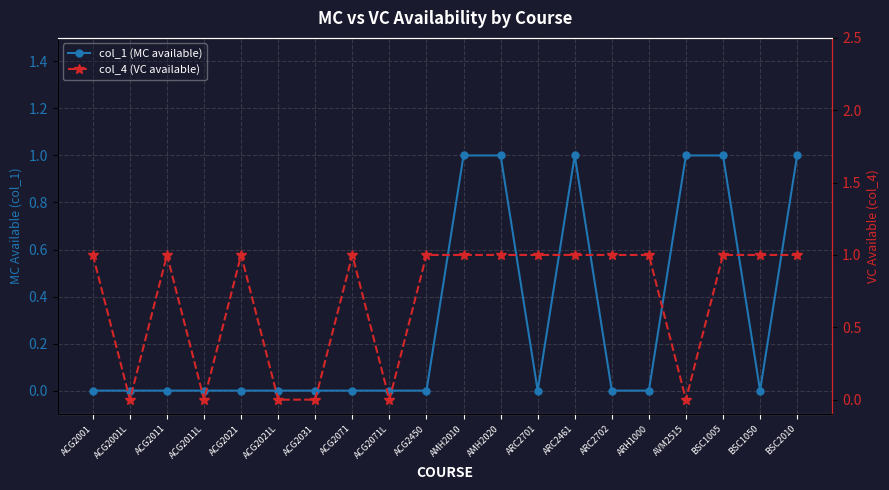

What is the average value of the col_4 (VC available) series?

1